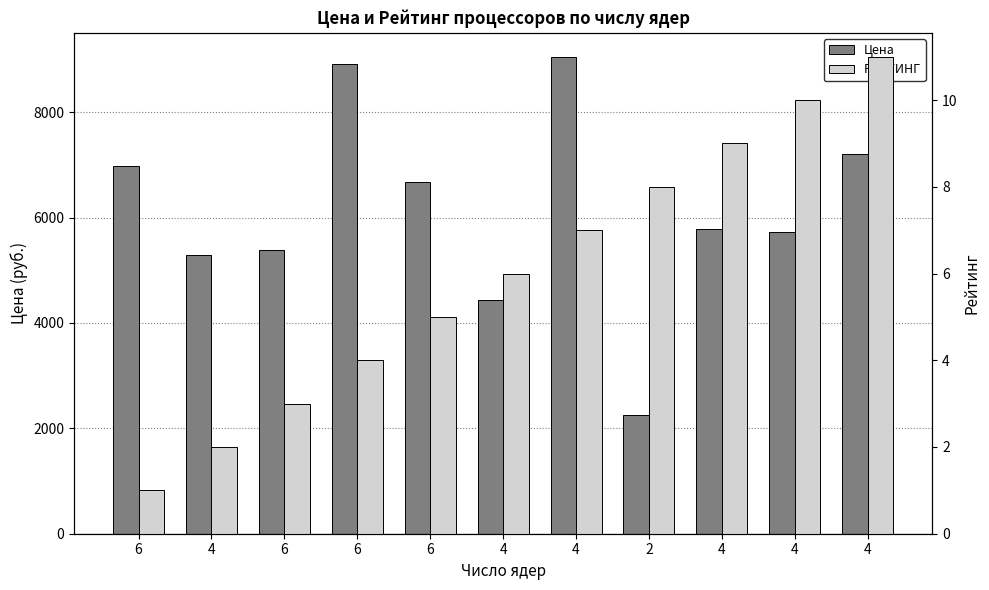

Is the value of РЕЙТИНГ at 4 greater than the value of Цена at 4?

No